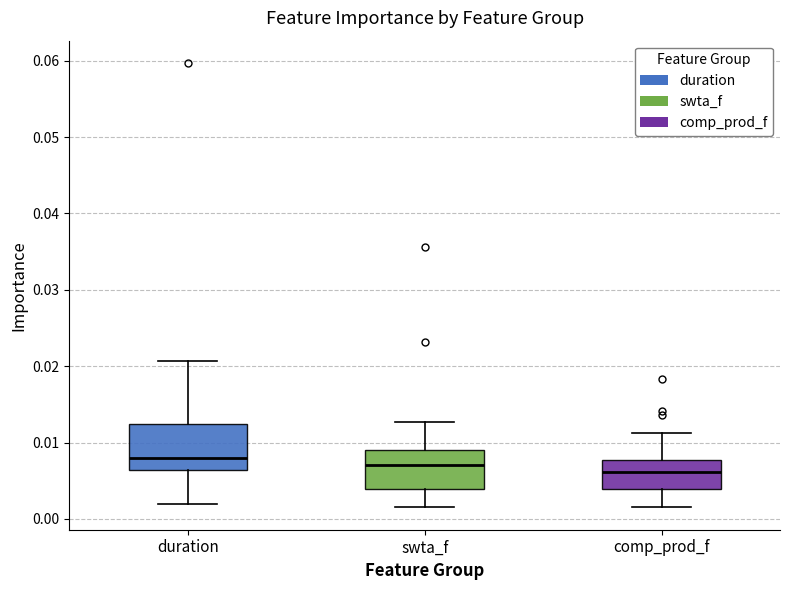

Where is the upper edge of the box for swta_f on the y-axis? The values are not printed on the chart, so give them approximately, as read against the axis.

0.009